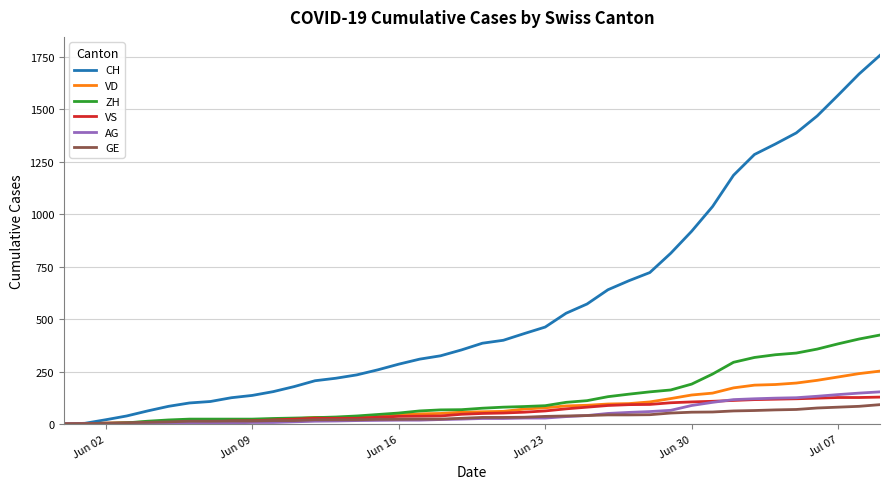

Which series has the widest spread of values?

CH